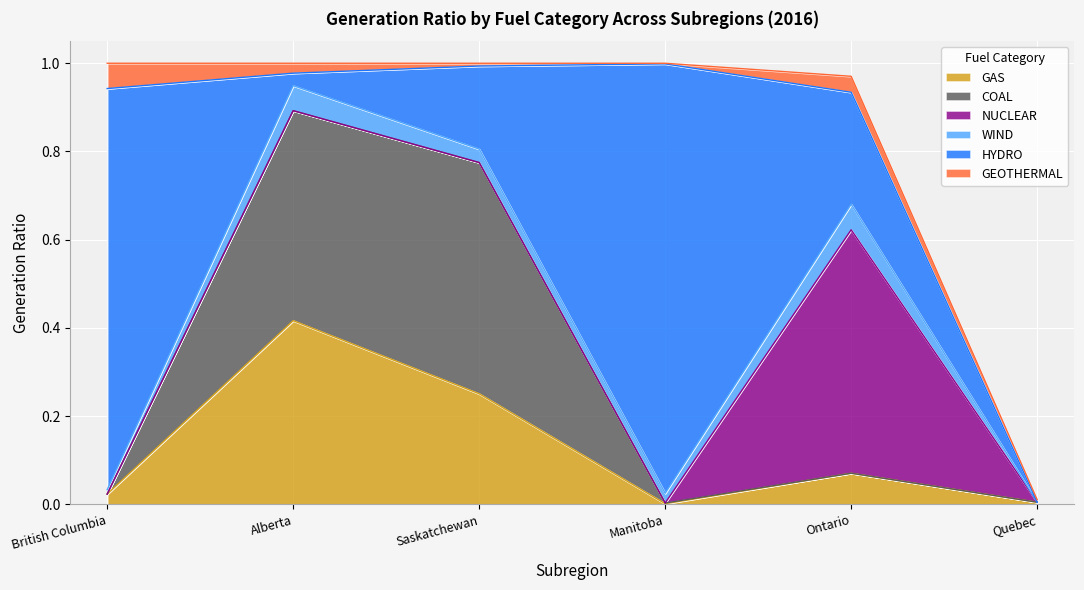

At which category does COAL reach its first local peak?

Saskatchewan